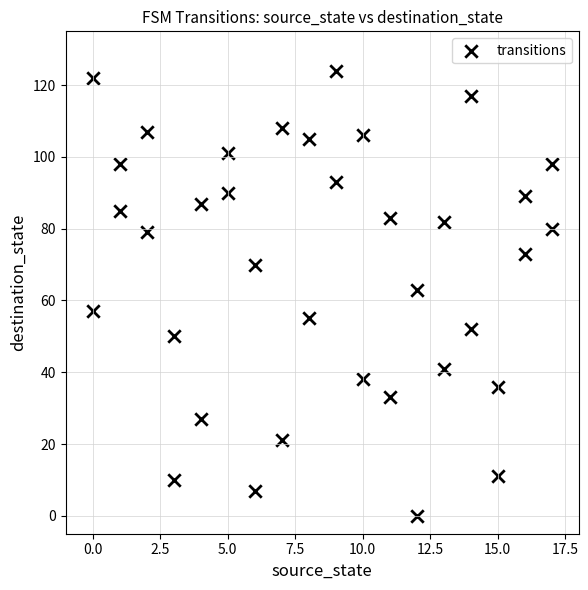

What is the range of Y values (max minus min)?

124